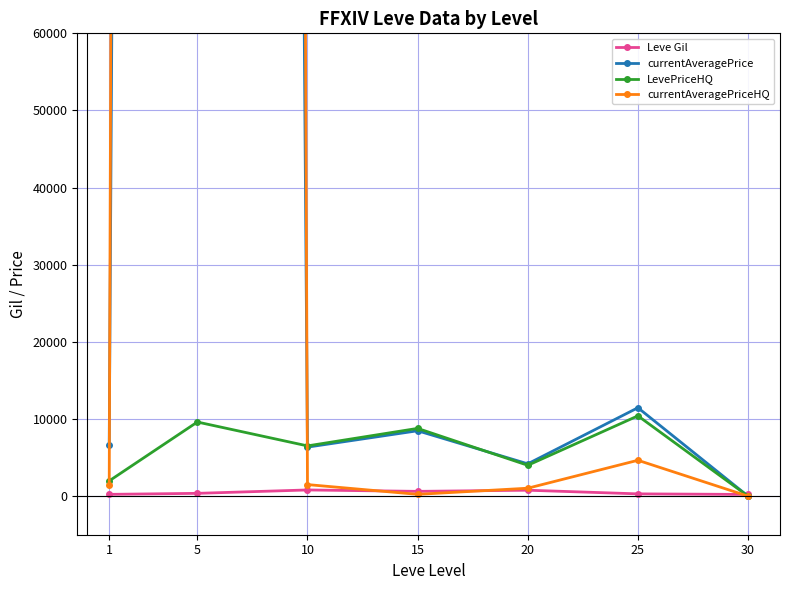

In Leve Gil, how many points are higher than both neighbors (excluding endpoints)?

2